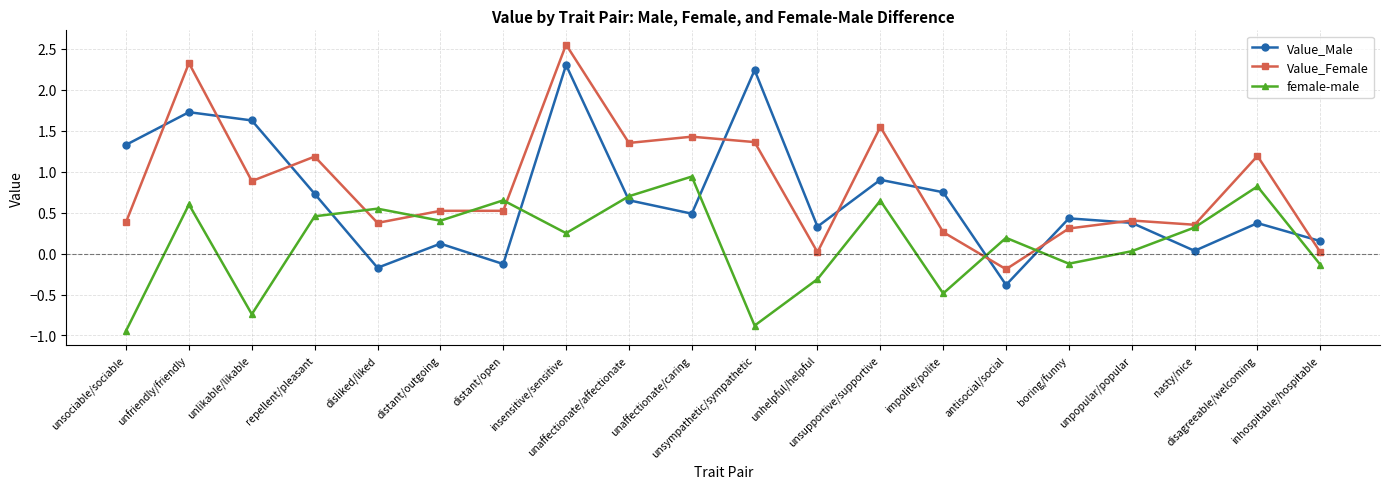

What is the difference between the maximum and second lowest values in the Value_Female series?

2.5